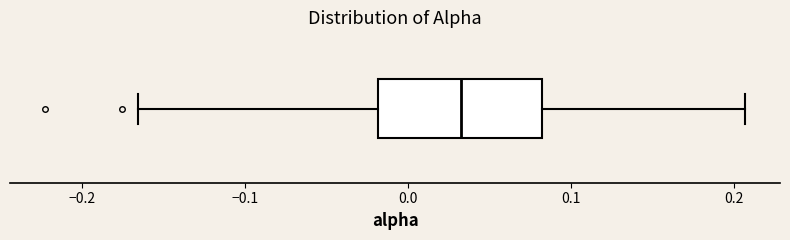

Read this box plot against the x-axis: the position of the median line, the range covered by the box, and the ends of both whiskers. The values are not printed on the chart, so give them approximately, as read against the axis.

median 0.03, box -0.02 to 0.08, whiskers -0.17 to 0.21